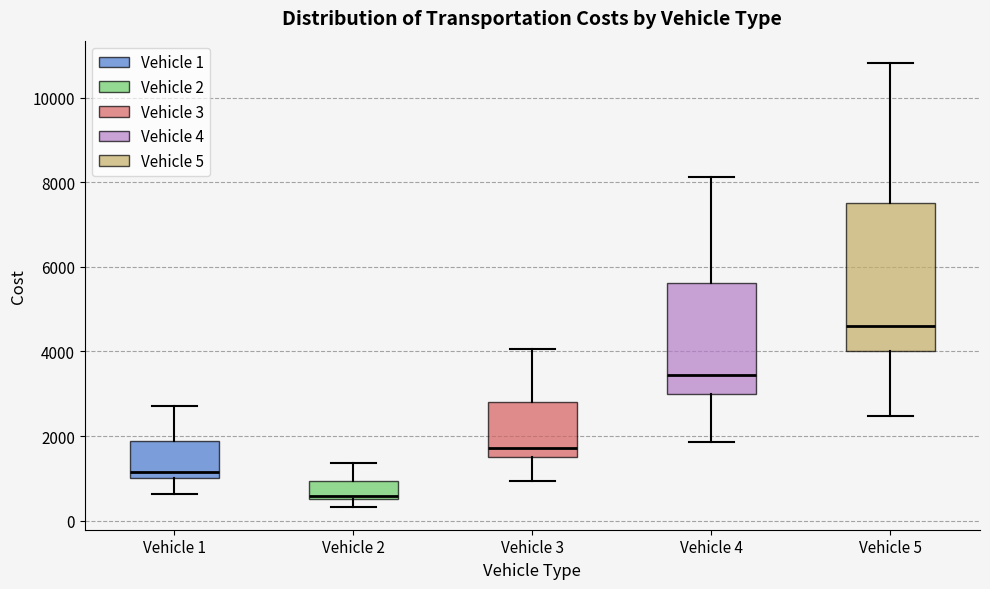

Comparing the boxes themselves (not the whiskers), which one is the tallest?

Vehicle 5